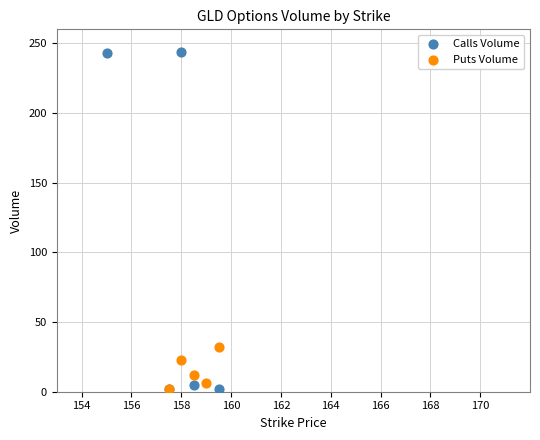

Which series has the largest Y range (max minus min)?

Calls Volume